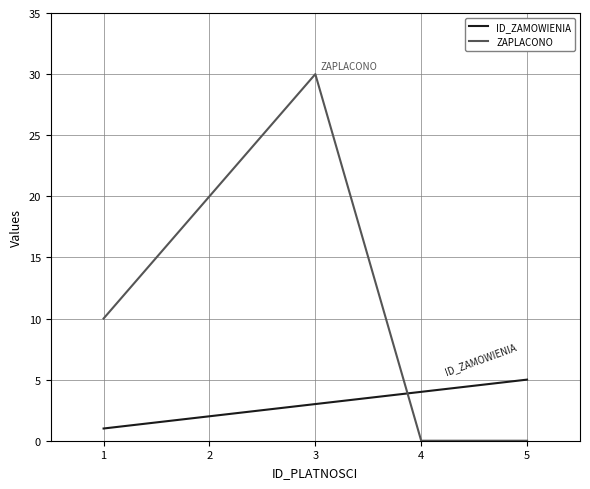

How many values in the ID_ZAMOWIENIA series are below 3?

2